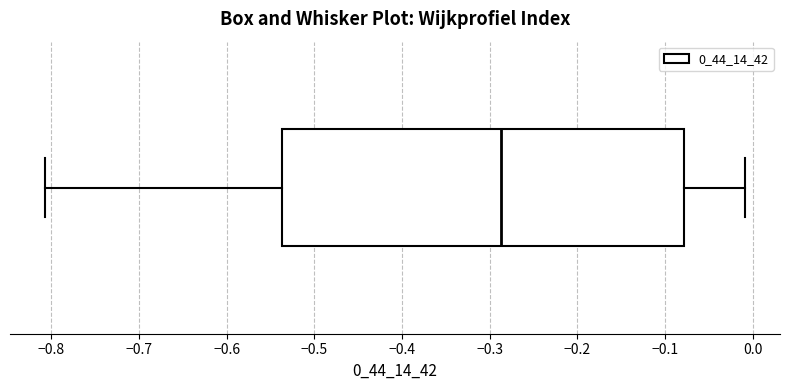

Transcribe this box plot: give where the median line is, the range the box spans, and where the two whiskers end, as read against the x-axis. The values are not printed on the chart, so give them approximately, as read against the axis.

median -0.29, box -0.54 to -0.08, whiskers -0.81 to -0.01